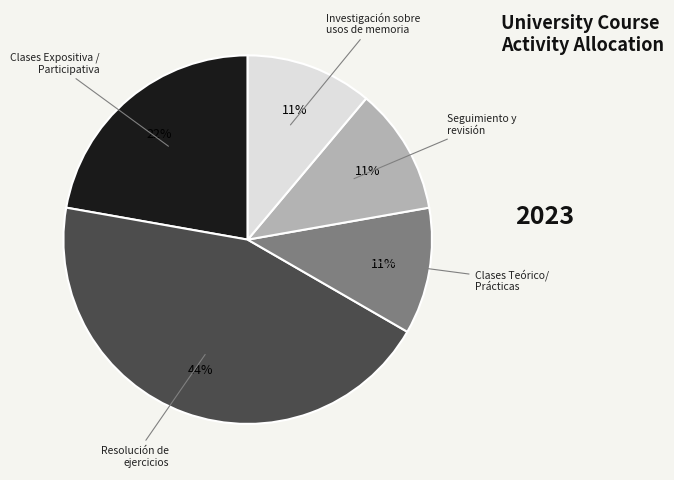

What percentage is the Clases Expositiva / Participativa slice, to the nearest percent?

22%